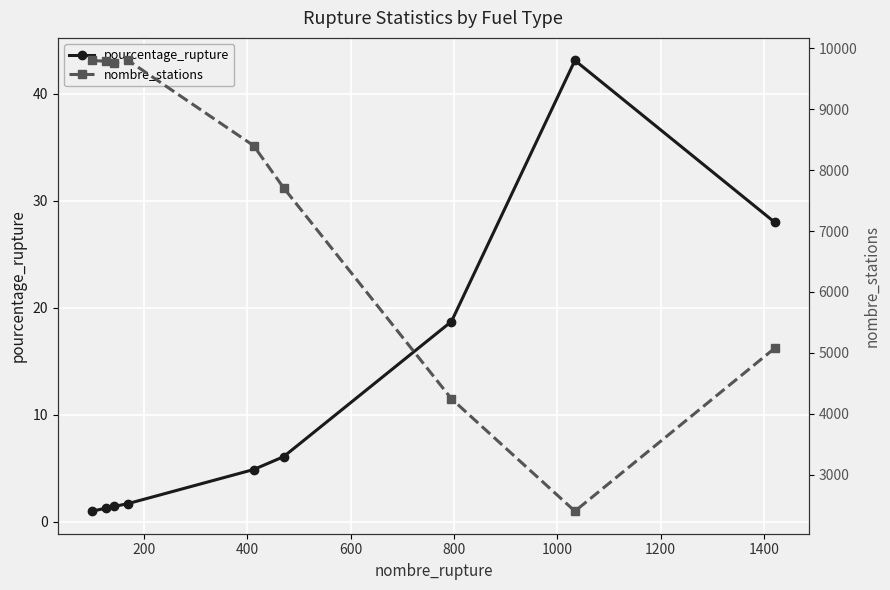

What is the difference between the second highest and minimum values in the nombre_stations series?

7405.0